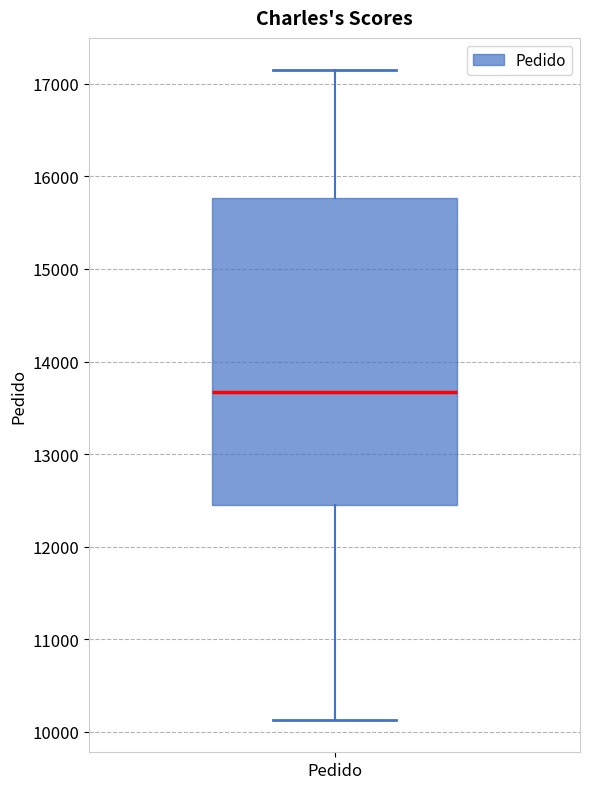

Read this box plot against the y-axis: the position of the median line, the range covered by the box, and the ends of both whiskers. The values are not printed on the chart, so give them approximately, as read against the axis.

median 13700, box 12400 to 15800, whiskers 10100 to 17100